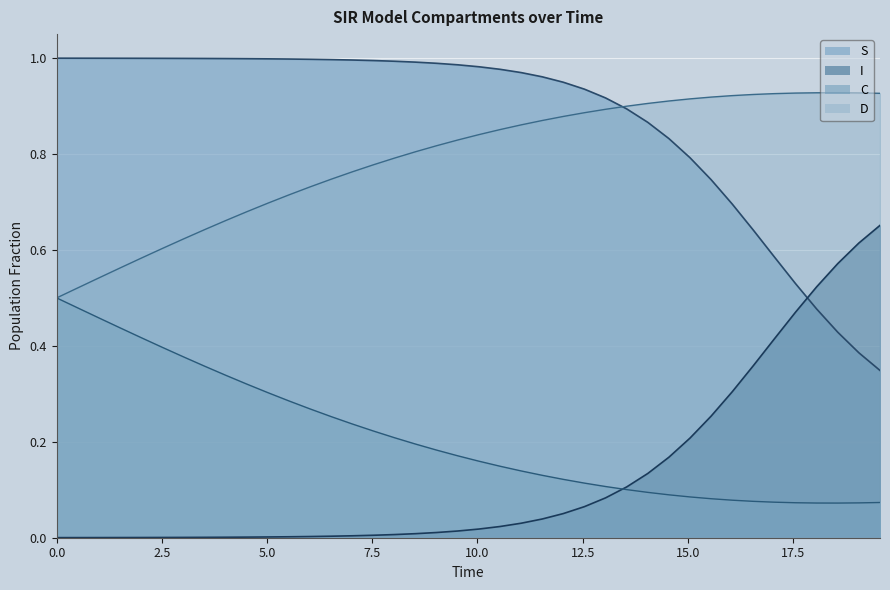

List the series in order of their peak value, lowest first.

C, I, D, S